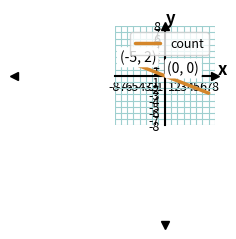

True or false: the data has more than 0 interior local peaks.

False